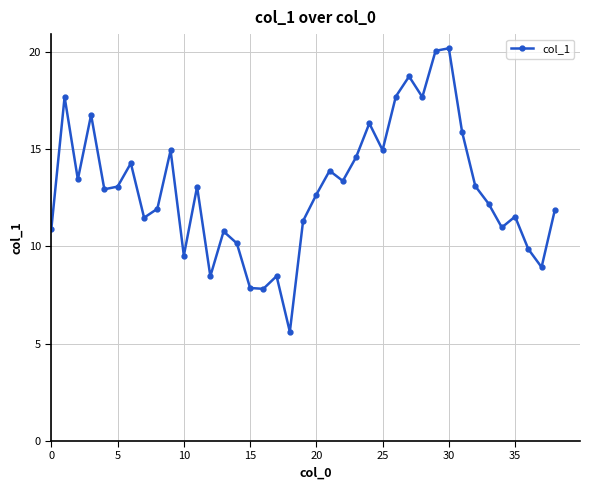

How many points are lower than both their immediate neighbors (excluding endpoints)?

12